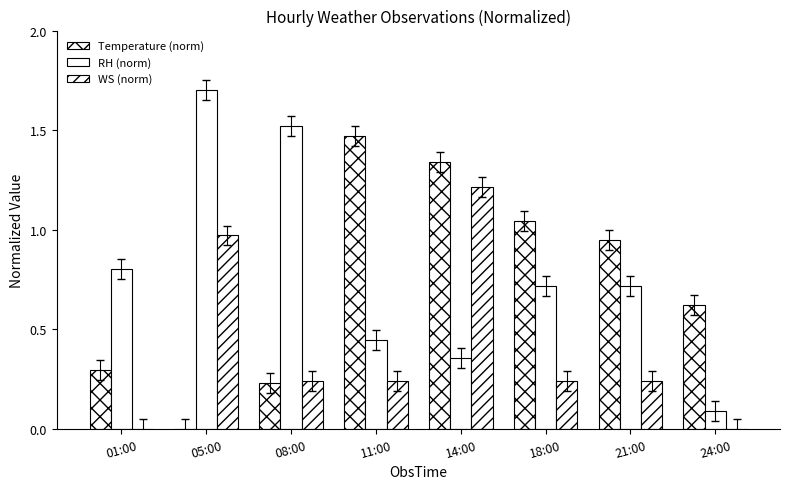

Is it true that Temperature (norm) equals 0.2 at 08:00?

True